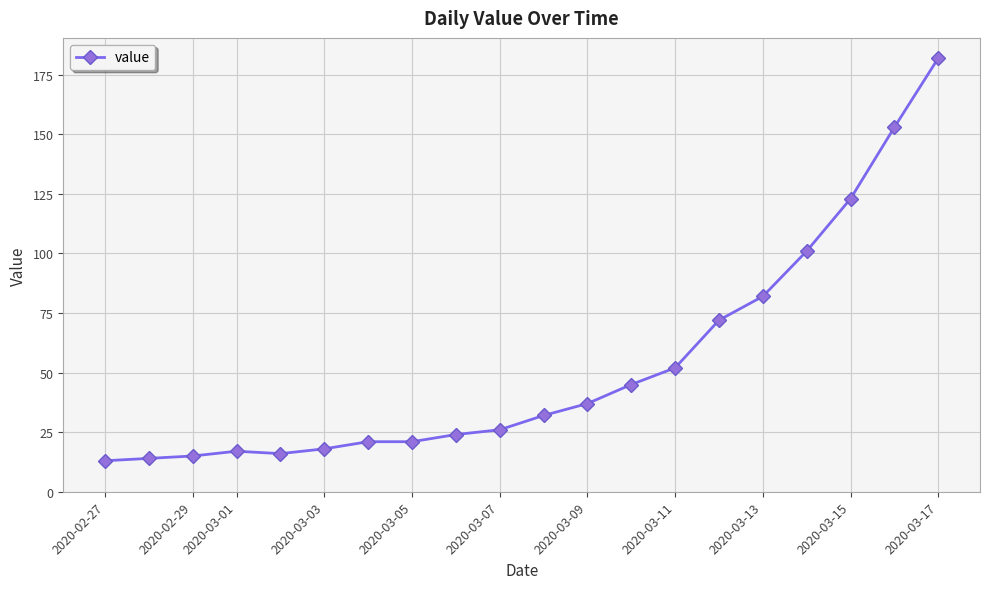

What is the value of the 9th point from the left?

24